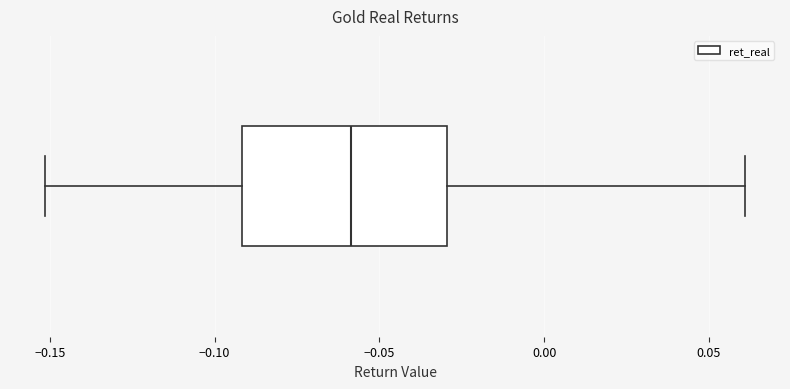

Where is the right edge of the box on the x-axis? The values are not printed on the chart, so give them approximately, as read against the axis.

-0.03